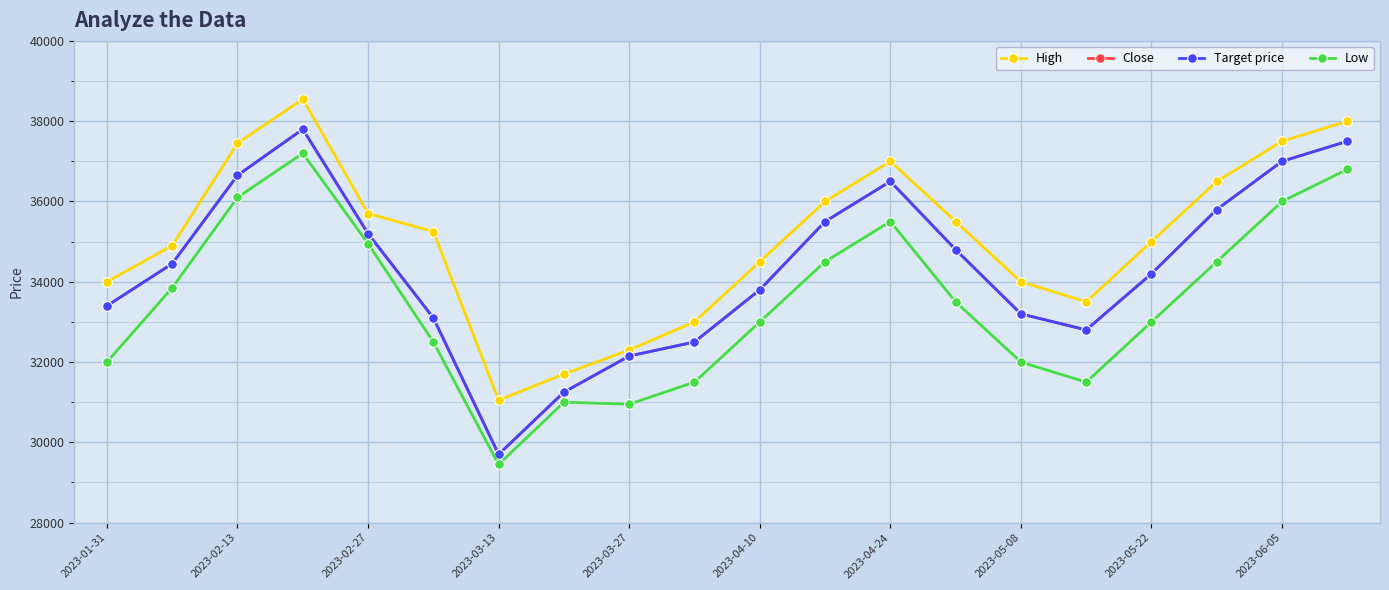

Which series has the largest total across all categories?

High